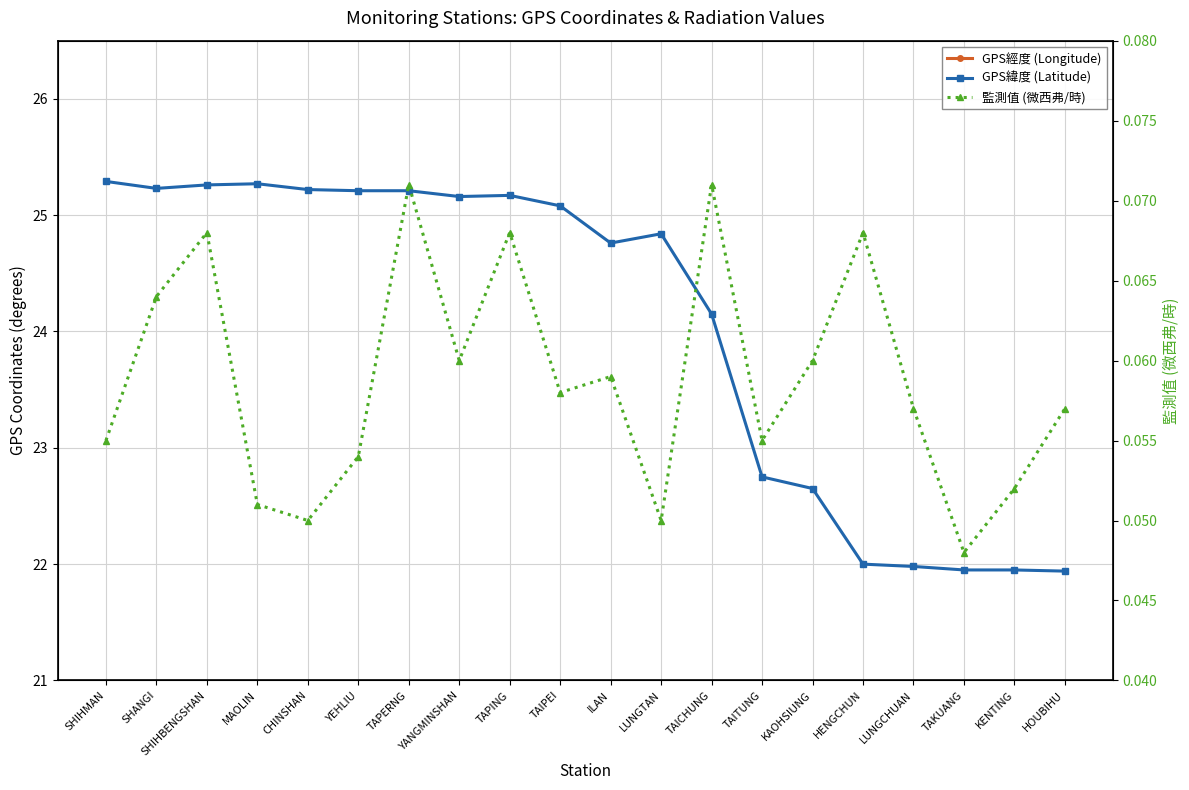

What is the sum of all GPS緯度 (Latitude) values?

481.1